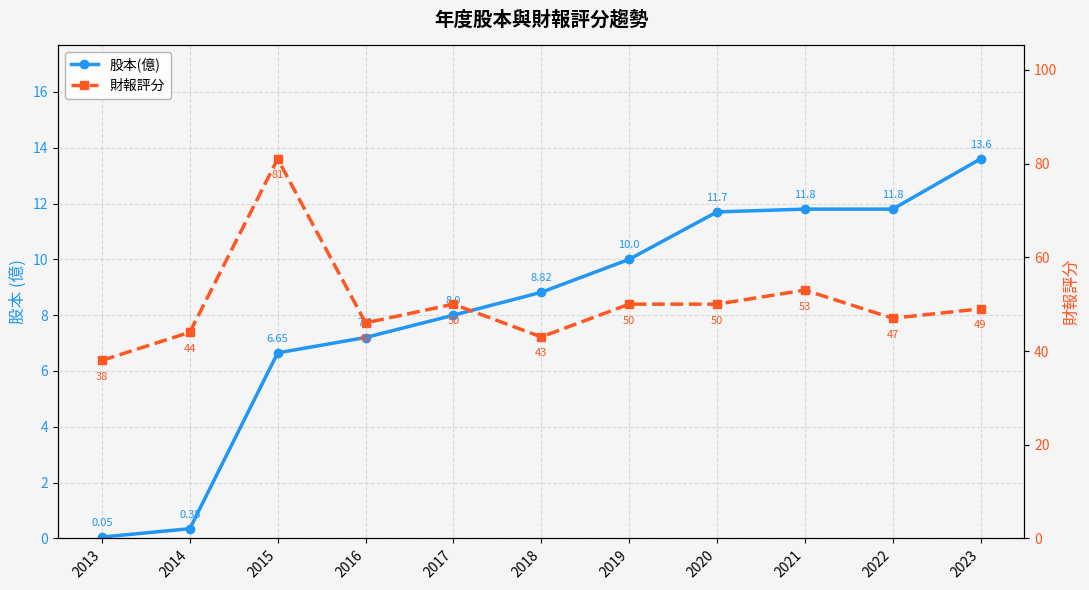

Reading right to left, extract all data points from this chart.

股本(億): 2023=13.6	2022=11.8	2021=11.8	2020=11.7	2019=10.0	2018=8.8	2017=8.0	2016=7.2	2015=6.7	2014=0.3	2013=0.1
財報評分: 2023=49.0	2022=47.0	2021=53.0	2020=50.0	2019=50.0	2018=43.0	2017=50.0	2016=46.0	2015=81.0	2014=44.0	2013=38.0